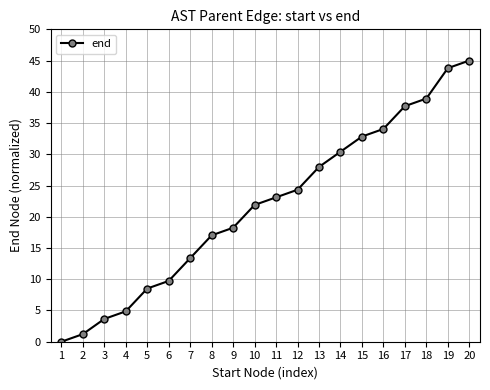

The chart shows a value of 30.4 at 14. True or false?

True